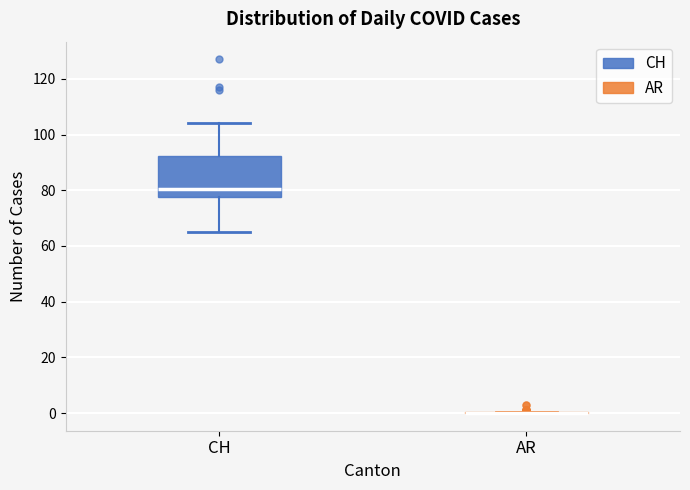

Reading left to right, transcribe this box plot: for each box, give where its median line is, the range the box spans, and where its two whiskers end, as read against the y-axis. The values are not printed on the chart, so give them approximately, as read against the axis.

CH: median 80, box 78 to 92, whiskers 66 to 104
AR: box collapsed to a line at 0, whiskers 0 to 0